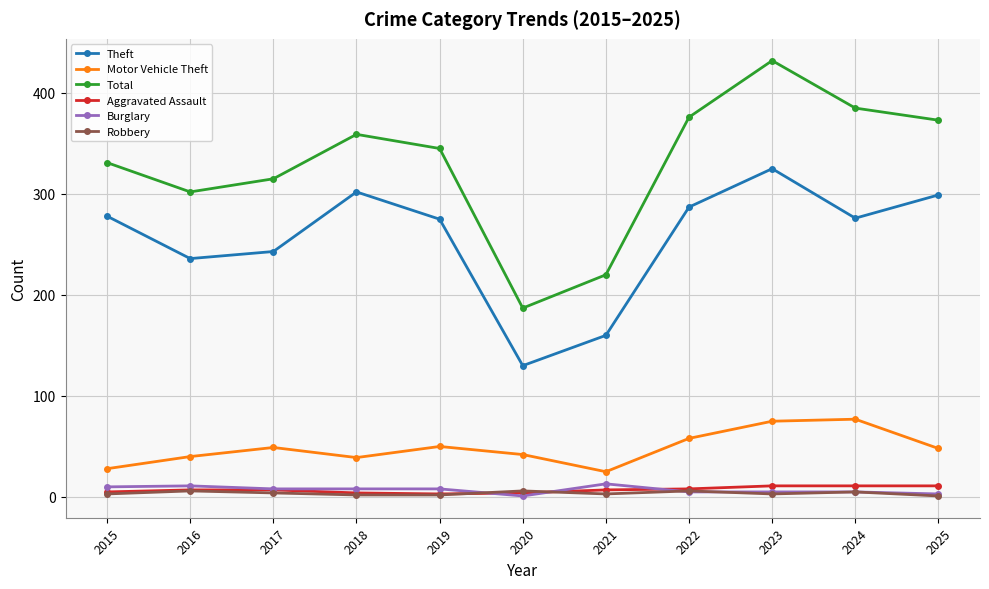

At which category does the chart reach its peak across all series?

2023